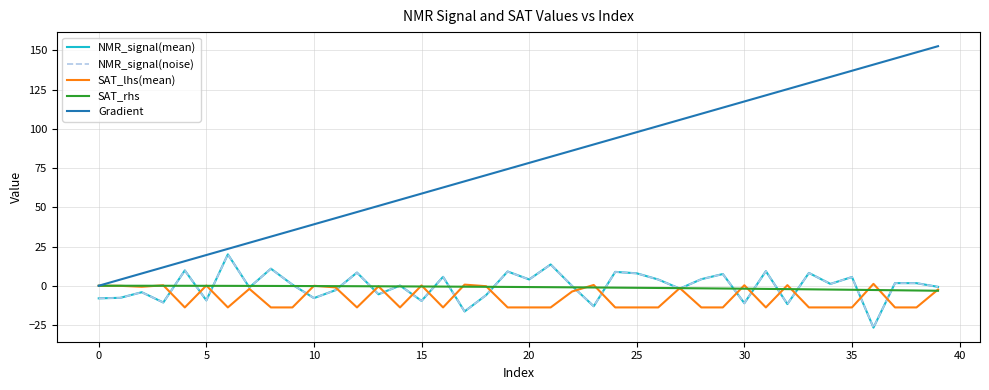

What is the difference between the maximum and minimum values in the SAT_rhs series?

3.2